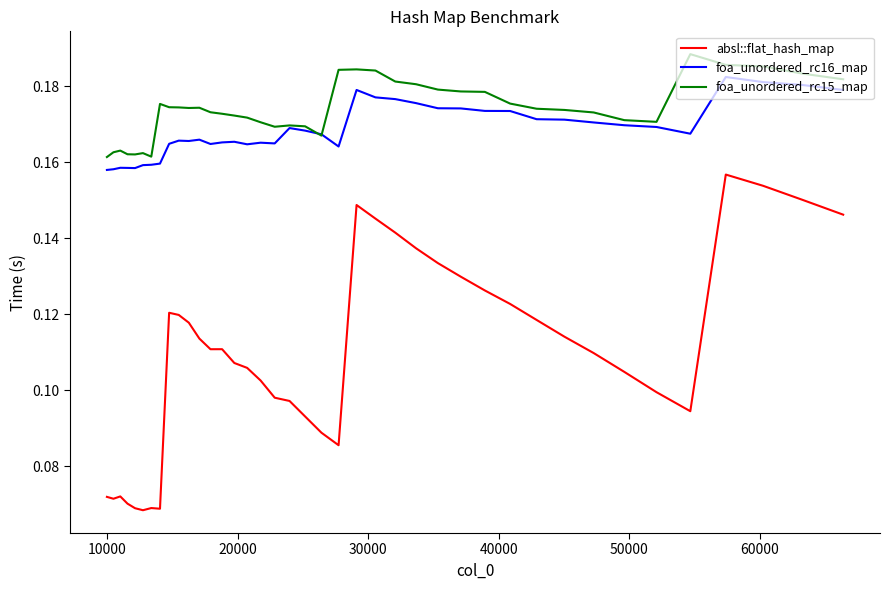

List the series in order of their peak value, highest first.

foa_unordered_rc15_map, foa_unordered_rc16_map, absl::flat_hash_map